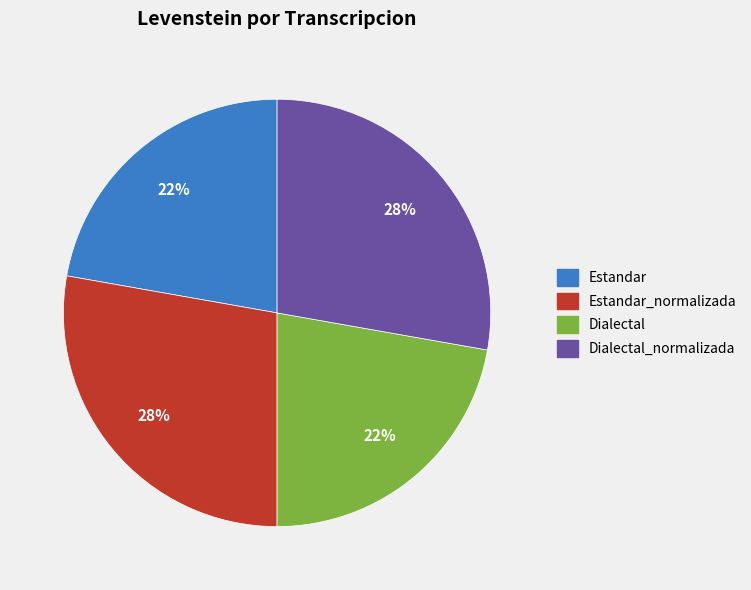

Is there any slice that represents more than half of the pie?

No